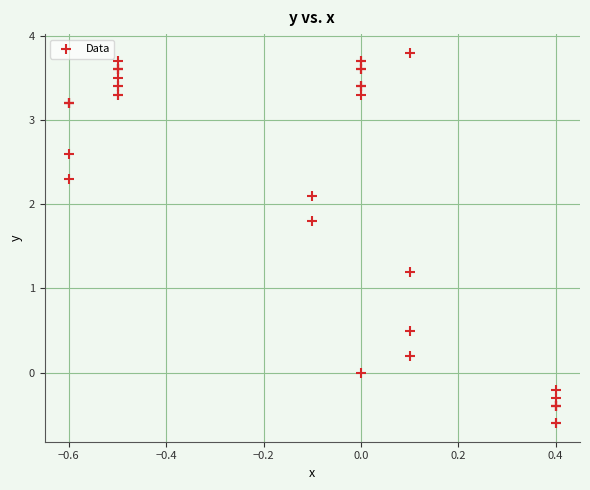

What Y value in the scatter plot is closest to 1?

1.2